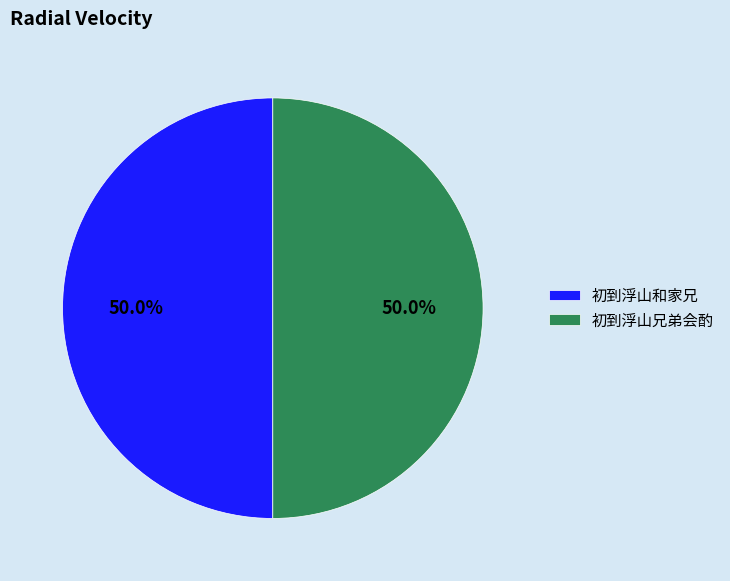

Approximately how many times larger is the value at 初到浮山兄弟会酌 compared to 初到浮山和家兄?

1.0